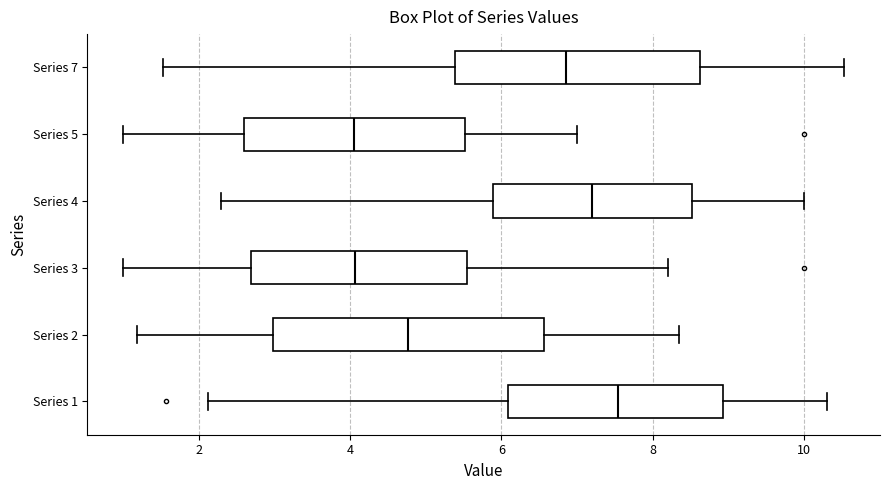

Reading bottom to top, transcribe this box plot: for each box, give where its median line is, the range the box spans, and where its two whiskers end, as read against the x-axis. The values are not printed on the chart, so give them approximately, as read against the axis.

Series 1: median 7.6, box 6.0 to 9.0, whiskers 2.2 to 10.4
Series 2: median 4.8, box 3.0 to 6.6, whiskers 1.2 to 8.4
Series 3: median 4.0, box 2.6 to 5.6, whiskers 1.0 to 8.2
Series 4: median 7.2, box 5.8 to 8.6, whiskers 2.2 to 10.0
Series 5: median 4.0, box 2.6 to 5.6, whiskers 1.0 to 7.0
Series 7: median 6.8, box 5.4 to 8.6, whiskers 1.6 to 10.6